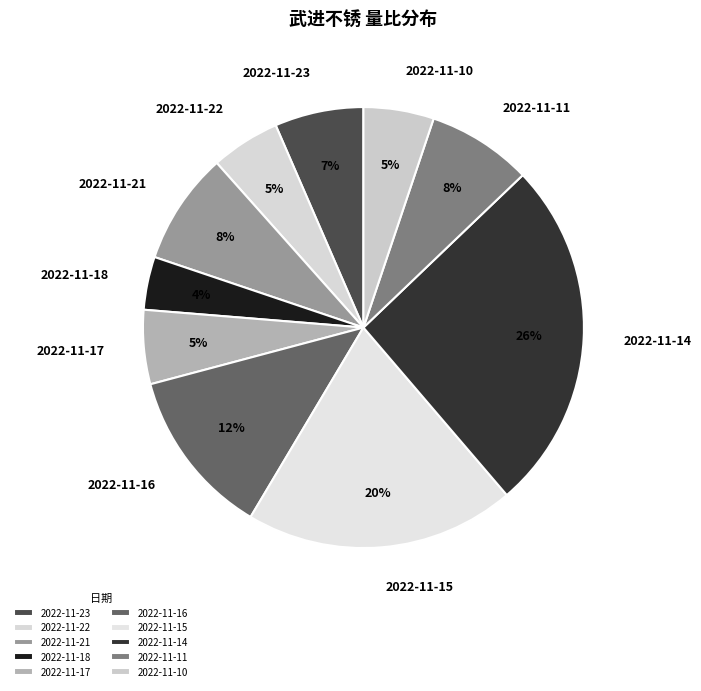

What is the largest slice in the pie chart?

2022-11-14